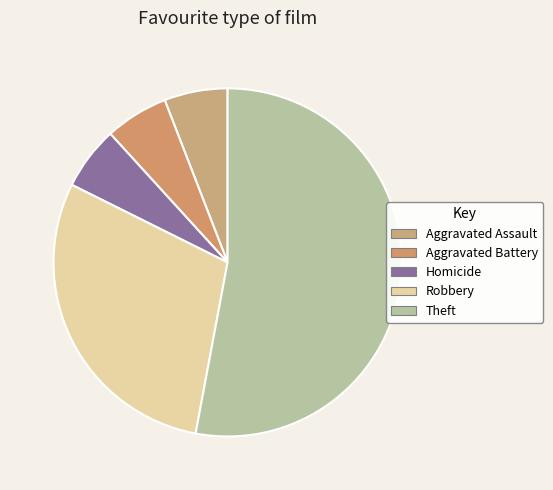

To the nearest percent, what percentage of the pie is Aggravated Battery?

6%